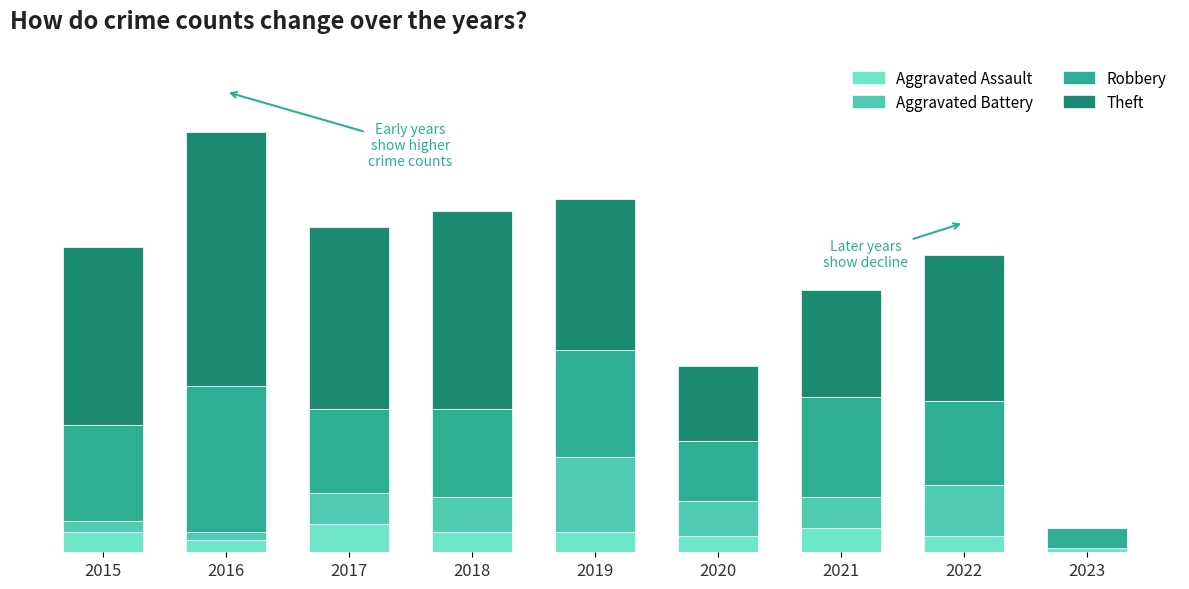

What are all the series names shown in the legend?

Aggravated Assault, Aggravated Battery, Robbery, Theft